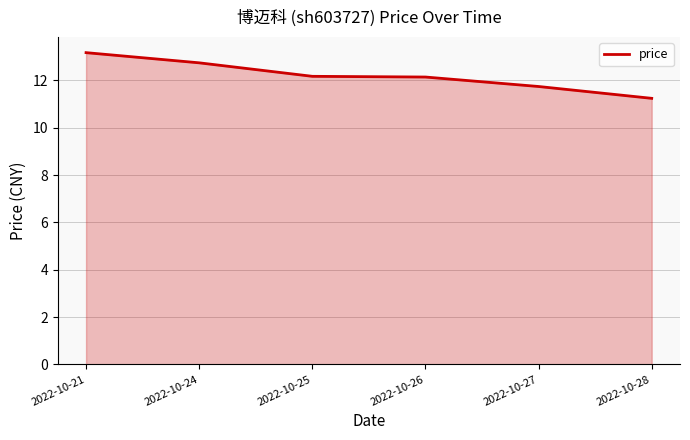

What is the average value?

12.2